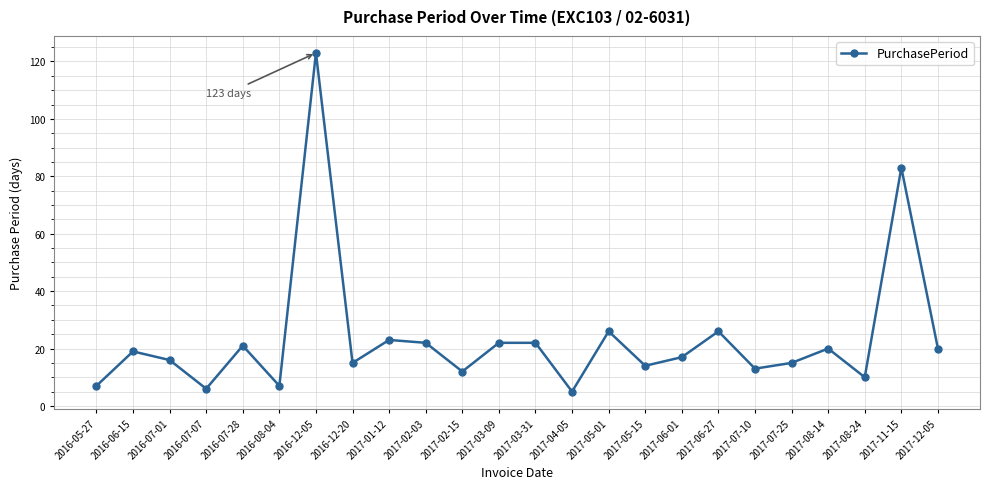

How many values are below 19?

12